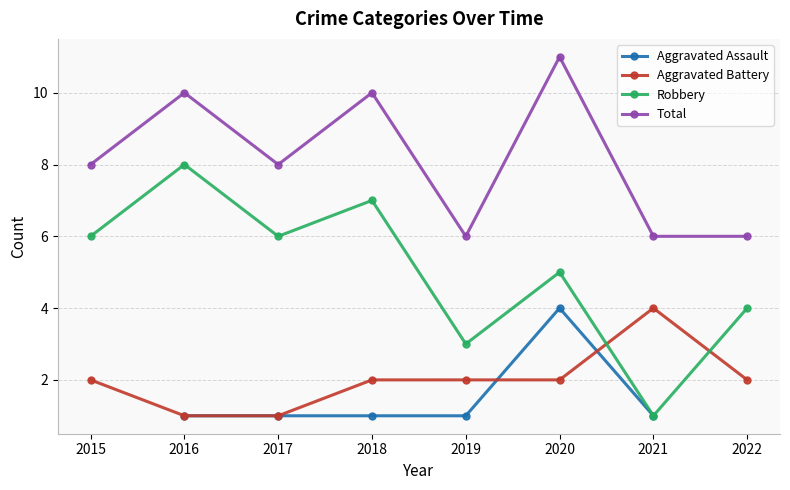

How many values in Aggravated Assault are above zero?

6